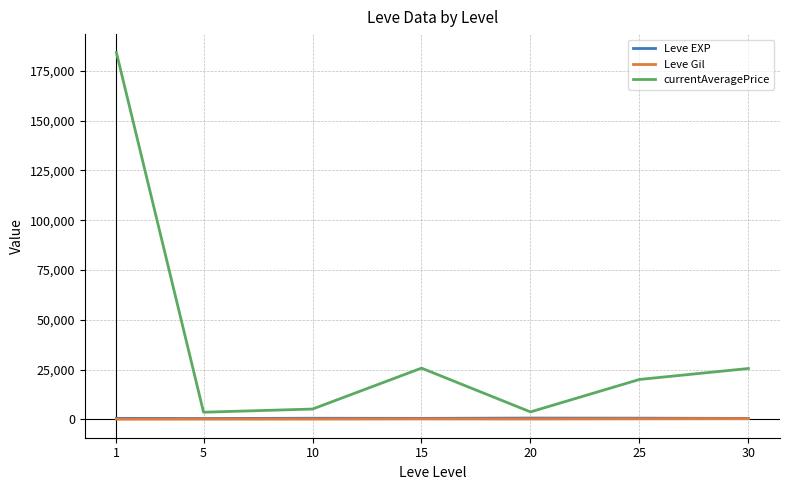

What is the maximum value for currentAveragePrice?

184220.3